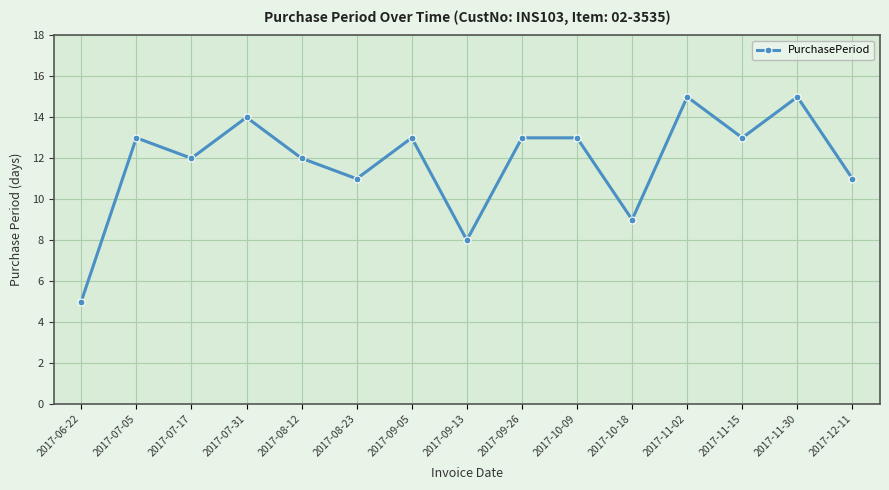

Reading left to right, transcribe all the data shown in this chart.

5	13	12	14	12	11	13	8	13	13	9	15	13	15	11